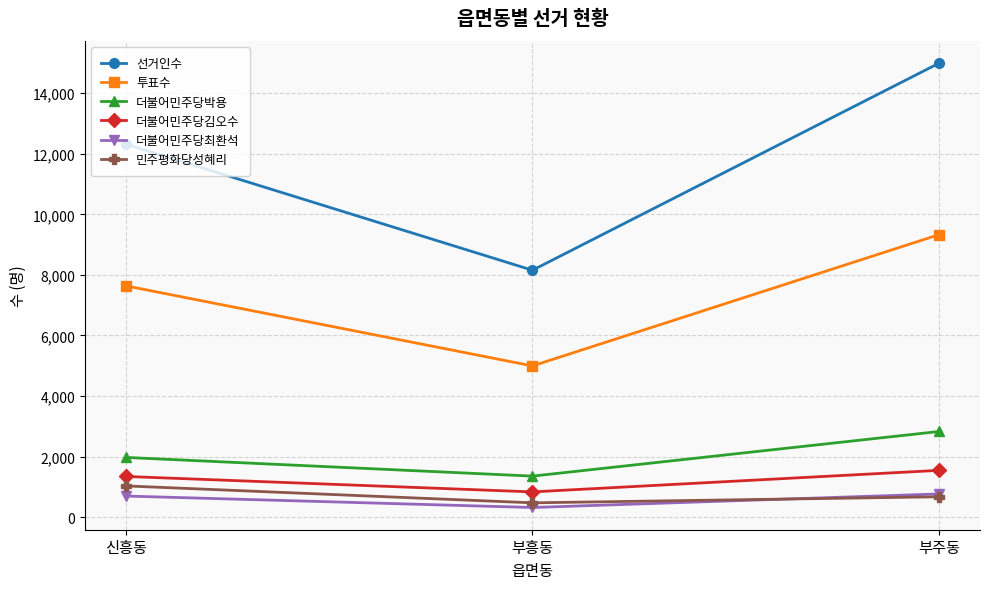

Rank the categories by 선거인수 value from highest to lowest.

부주동, 신흥동, 부흥동